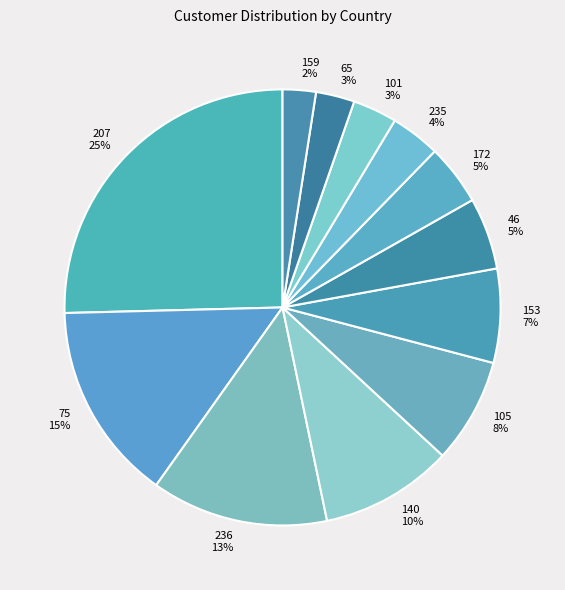

To the nearest percent, what percentage of the pie is 207?

25%